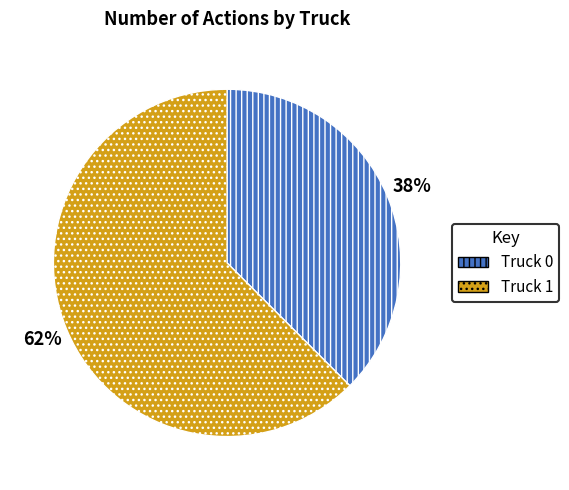

To the nearest percent, what is the combined percentage of Truck 0 and Truck 1?

100%